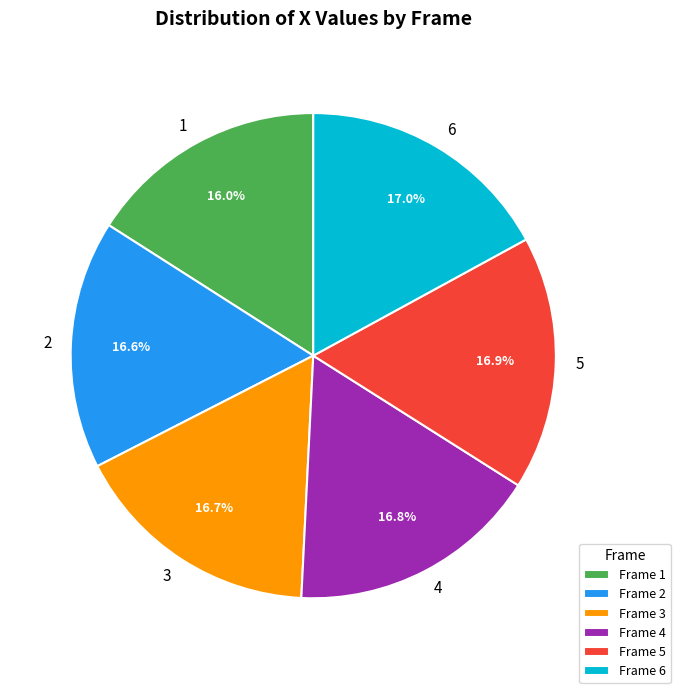

How many slices are in this pie chart?

6